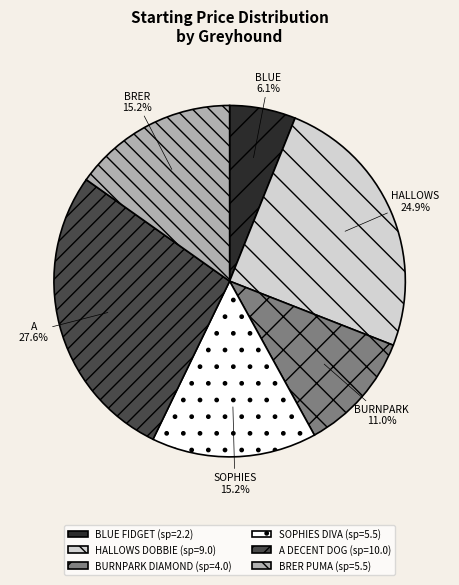

To the nearest percent, what is the difference between the largest and smallest slice percentages?

22%